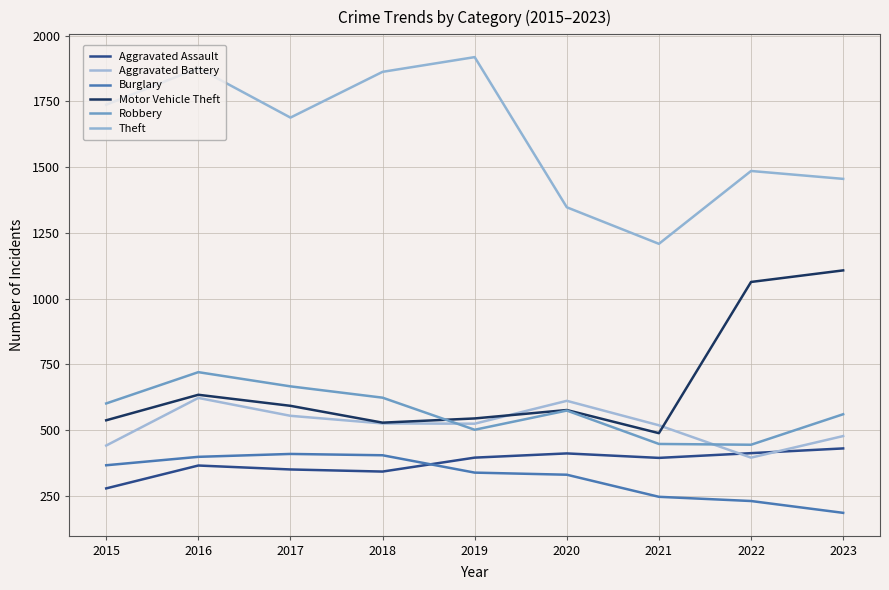

Reading left to right, list all the values displayed in this chart.

Aggravated Assault: 2015=278	2016=365	2017=350	2018=342	2019=395	2020=411	2021=394	2022=412	2023=430
Aggravated Battery: 2015=441	2016=622	2017=554	2018=525	2019=524	2020=611	2021=518	2022=395	2023=477
Burglary: 2015=366	2016=398	2017=409	2018=404	2019=338	2020=330	2021=246	2022=230	2023=185
Motor Vehicle Theft: 2015=537	2016=634	2017=592	2018=528	2019=544	2020=576	2021=488	2022=1063	2023=1107
Robbery: 2015=601	2016=720	2017=666	2018=623	2019=501	2020=574	2021=447	2022=444	2023=560
Theft: 2015=1737	2016=1876	2017=1688	2018=1862	2019=1918	2020=1347	2021=1208	2022=1485	2023=1455